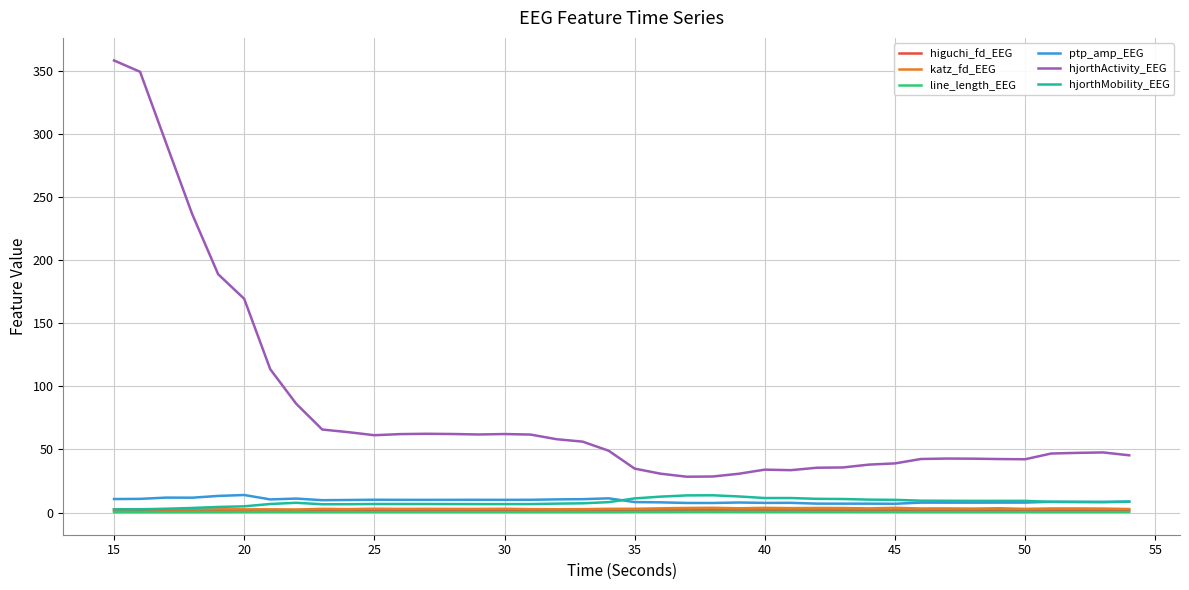

Which series has the largest range (max minus min)?

hjorthActivity_EEG